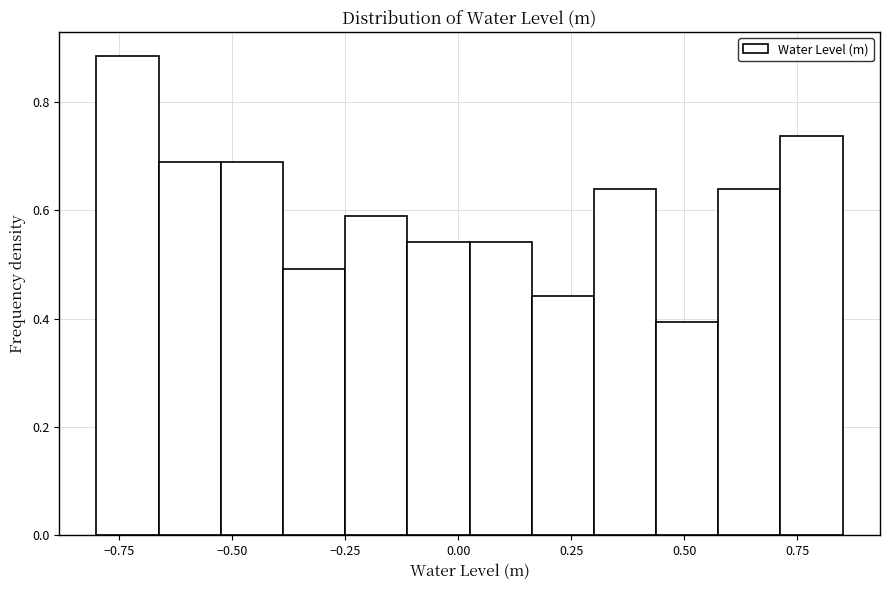

Read against the x-axis, roughly where is the centre of the tallest bar?

-0.75